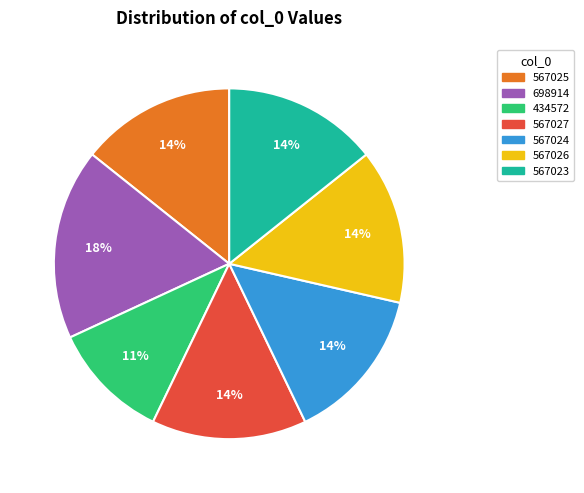

To the nearest percent, what portion does 567026 represent?

14%